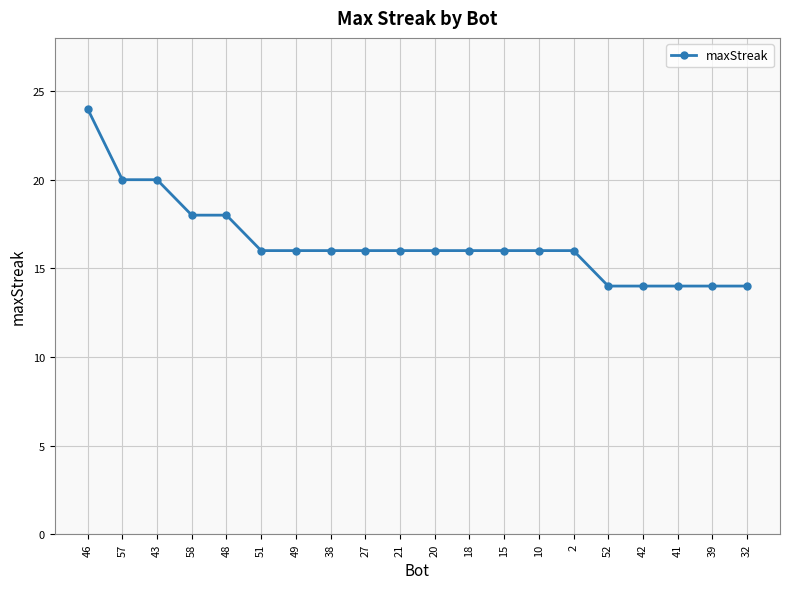

What is the sum of all values?

330